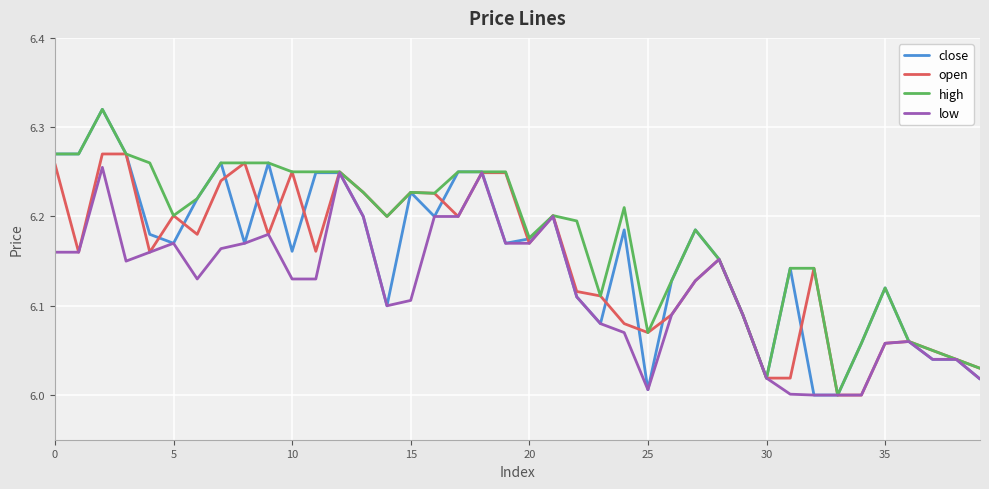

Which series has the largest total across all categories?

high